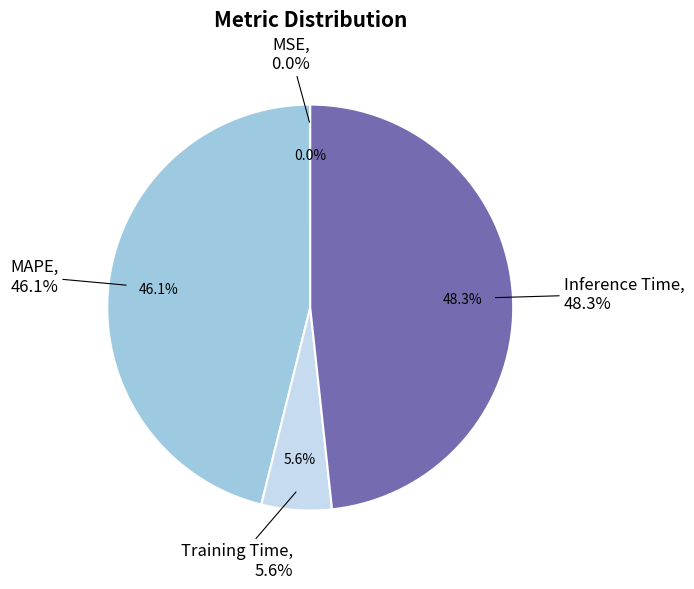

To the nearest percent, what percentage of the pie is Inference Time?

48%